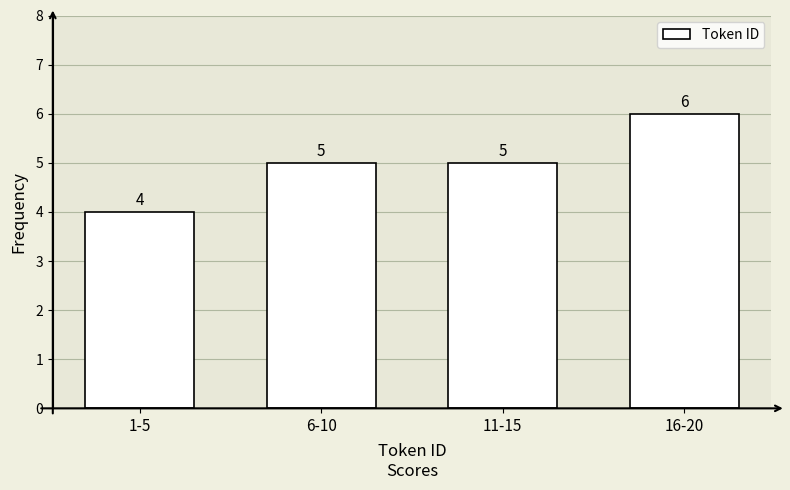

Reading right to left, extract all data points from this chart.

6	5	5	4